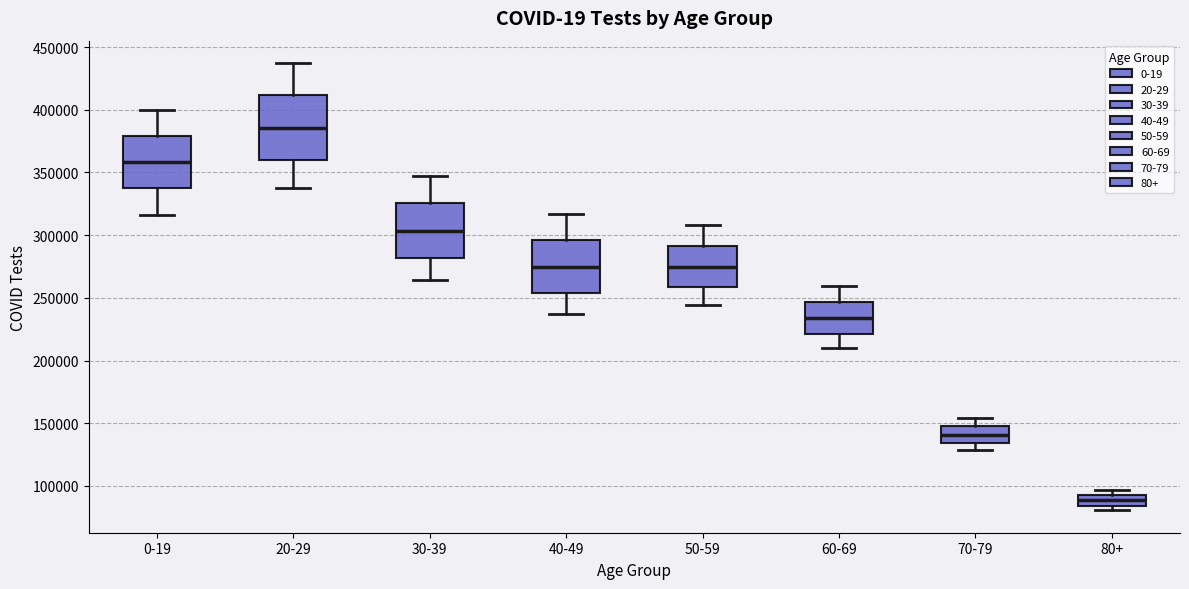

Reading left to right, transcribe this box plot: for each box, give where its median line is, the range the box spans, and where its two whiskers end, as read against the y-axis. The values are not printed on the chart, so give them approximately, as read against the axis.

0-19: median 360000, box 335000 to 380000, whiskers 315000 to 400000
20-29: median 385000, box 360000 to 410000, whiskers 340000 to 435000
30-39: median 305000, box 280000 to 325000, whiskers 265000 to 345000
40-49: median 275000, box 255000 to 295000, whiskers 235000 to 315000
50-59: median 275000, box 260000 to 290000, whiskers 245000 to 310000
60-69: median 235000, box 220000 to 245000, whiskers 210000 to 260000
70-79: median 140000, box 135000 to 150000, whiskers 130000 to 155000
80+: median 90000, box 85000 to 95000, whiskers 80000 to 95000 (just above the box's upper edge)